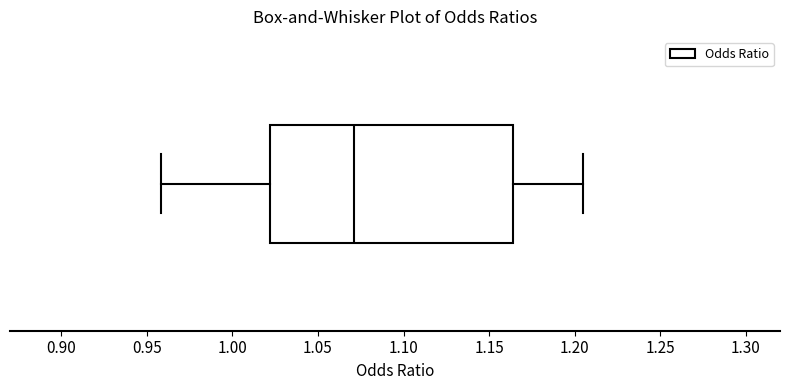

Transcribe this box plot: give where the median line is, the range the box spans, and where the two whiskers end, as read against the x-axis. The values are not printed on the chart, so give them approximately, as read against the axis.

median 1.070, box 1.020 to 1.165, whiskers 0.960 to 1.205